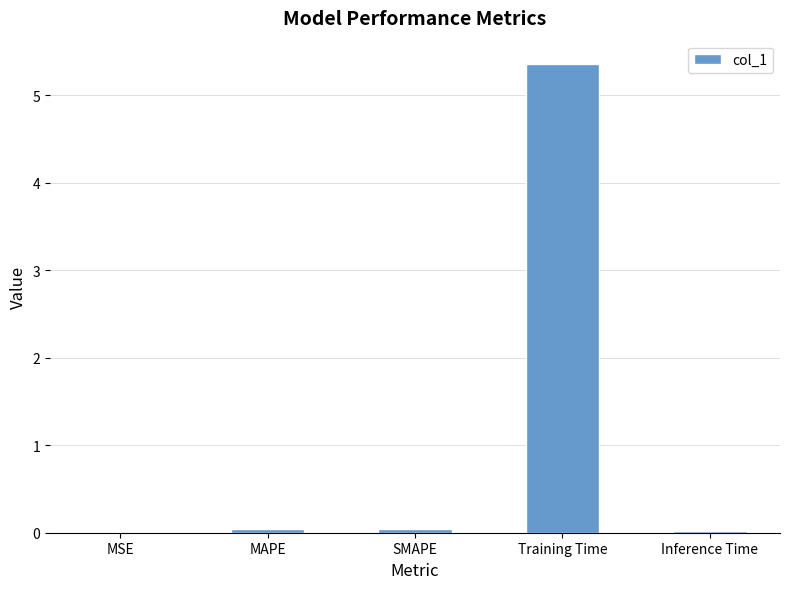

What is the change in value from SMAPE to Training Time?

+5.3